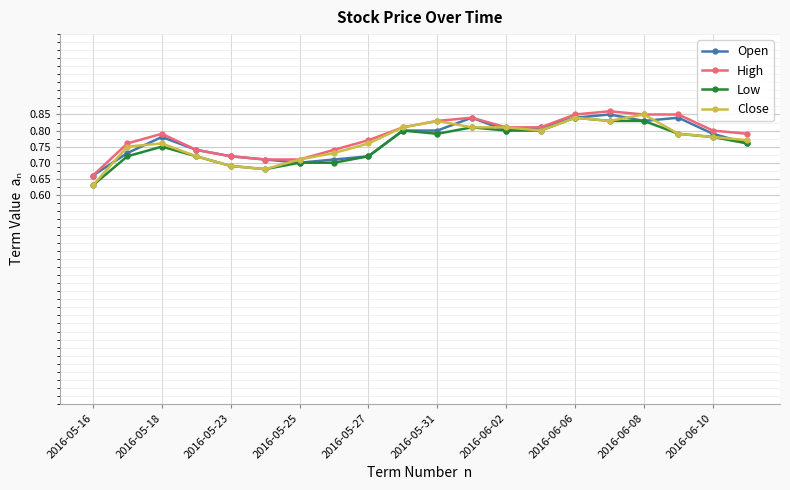

At how many categories does at least one series exceed 0?

20